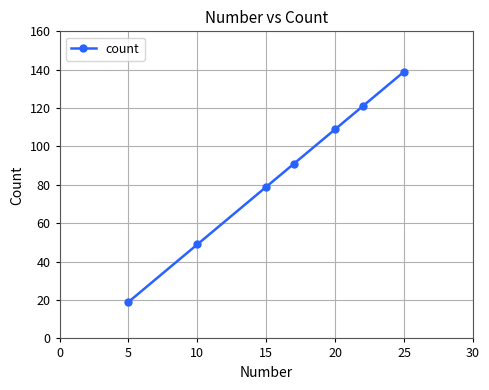

Reading left to right, list all the values displayed in this chart.

19	49	79	91	109	121	139